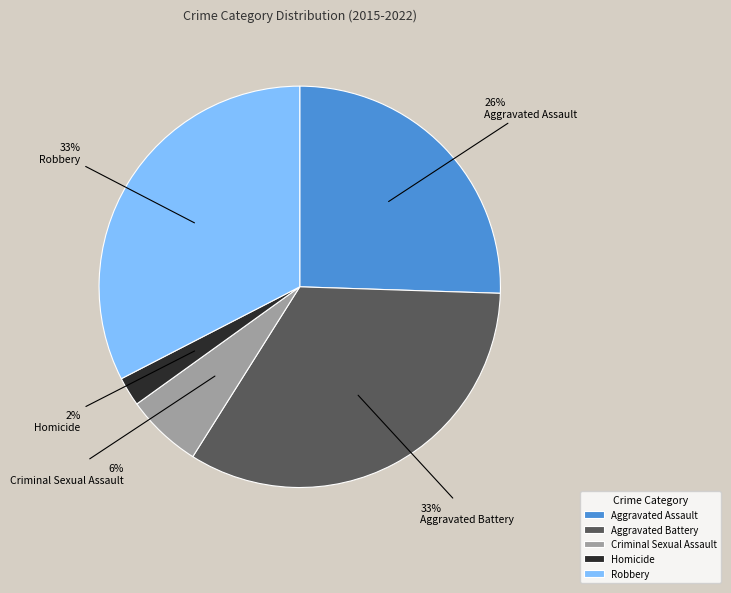

Is the sum of Aggravated Battery and Aggravated Assault greater than half?

Yes